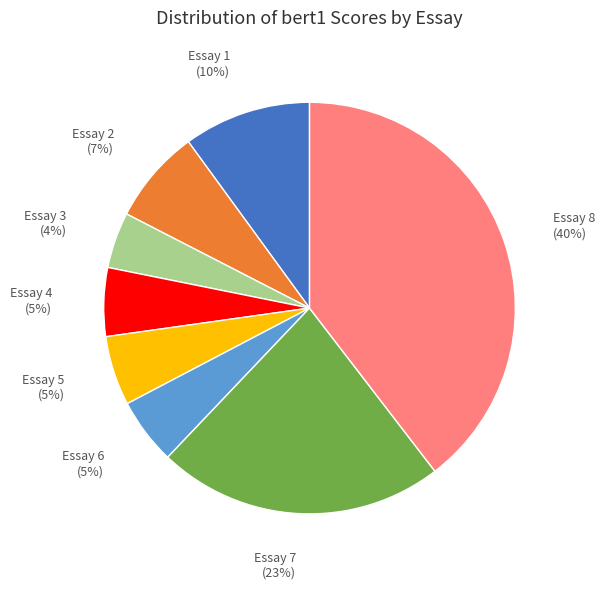

Which slice is the smallest?

Essay 3